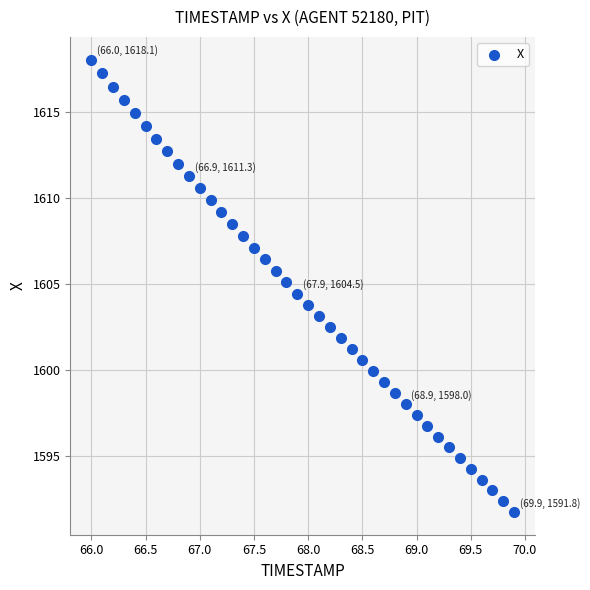

What is the range of X values (max minus min)?

3.9